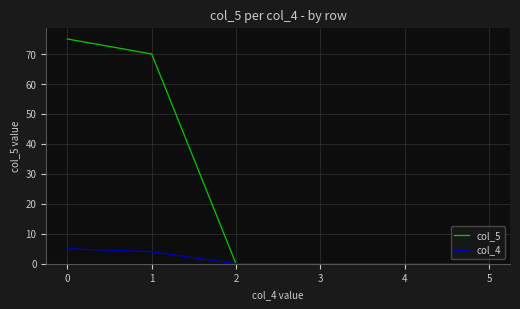

Is this an area chart (filled region under the line)?

No